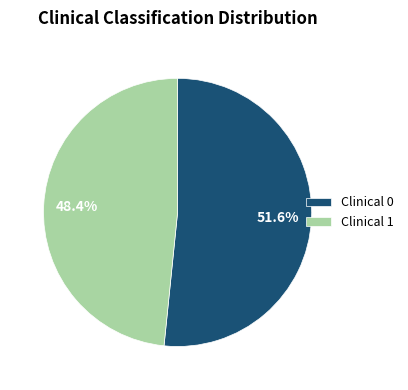

How many segments does this pie chart have?

2